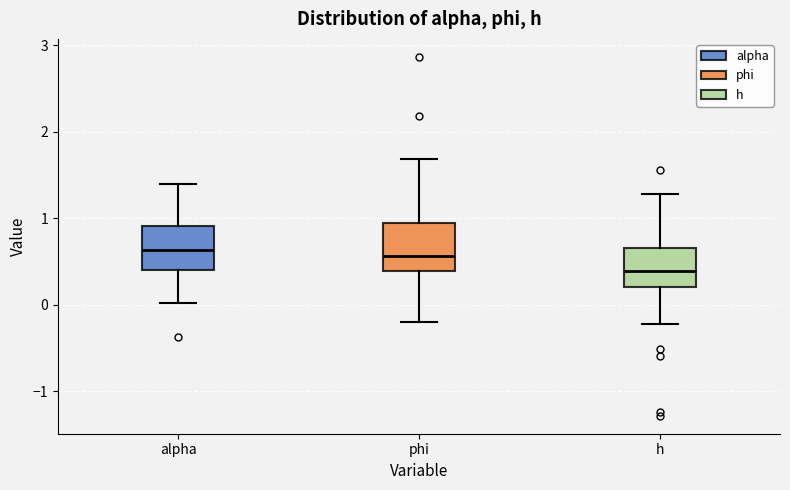

Reading left to right, transcribe this box plot: for each box, give where its median line is, the range the box spans, and where its two whiskers end, as read against the y-axis. The values are not printed on the chart, so give them approximately, as read against the axis.

alpha: median 0.6, box 0.4 to 0.9, whiskers 0.0 to 1.4
phi: median 0.6, box 0.4 to 1.0, whiskers -0.2 to 1.7
h: median 0.4, box 0.2 to 0.7, whiskers -0.2 to 1.3